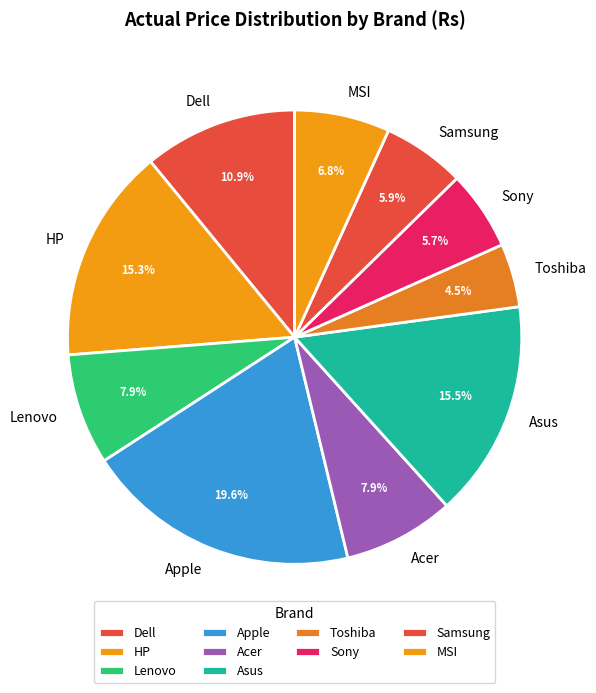

Which category has the biggest portion of the pie?

Apple